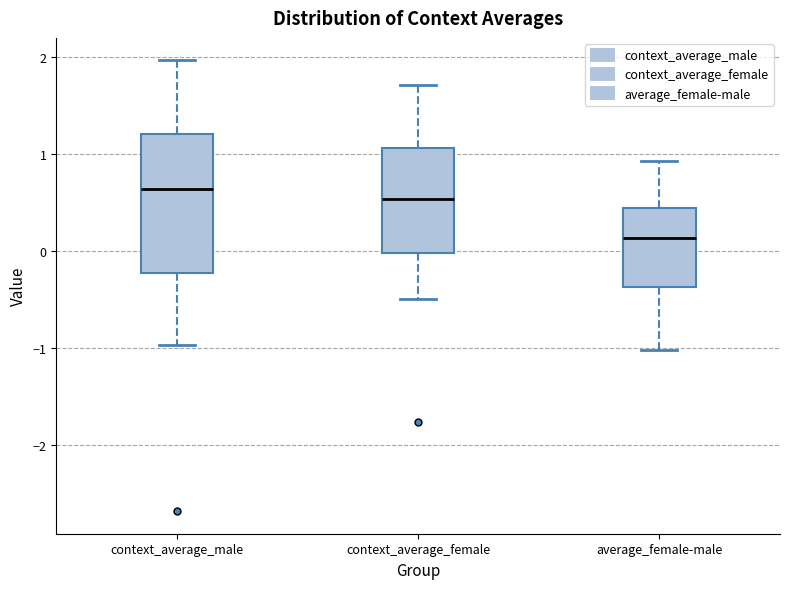

Where does the upper whisker of the box for context_average_female end on the y-axis? The values are not printed on the chart, so give them approximately, as read against the axis.

1.7